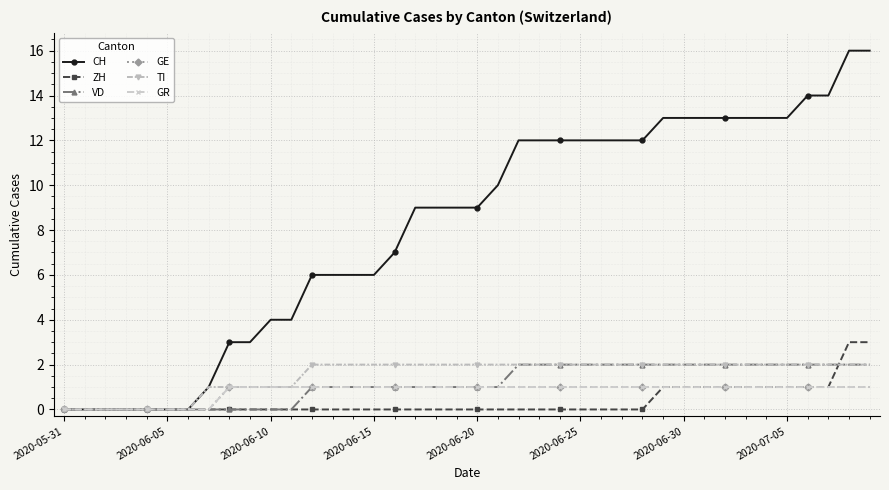

True or false: TI and CH cross at least once.

False